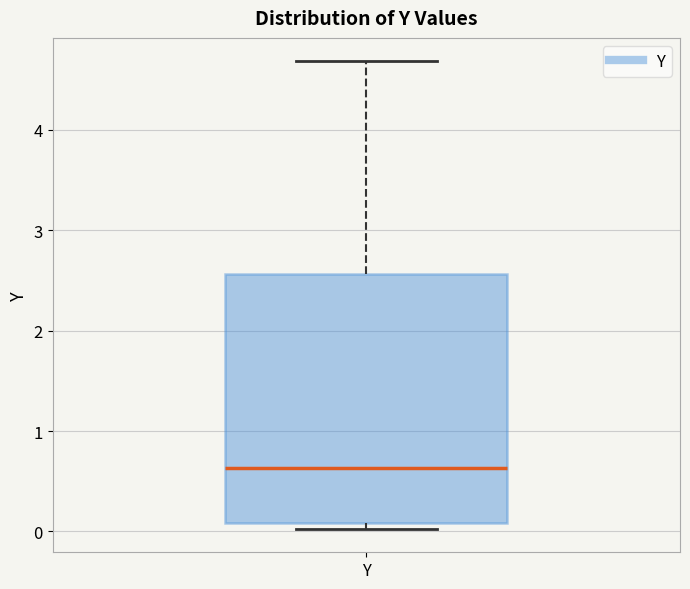

Where is the lower edge of the box for Y on the y-axis? The values are not printed on the chart, so give them approximately, as read against the axis.

0.1